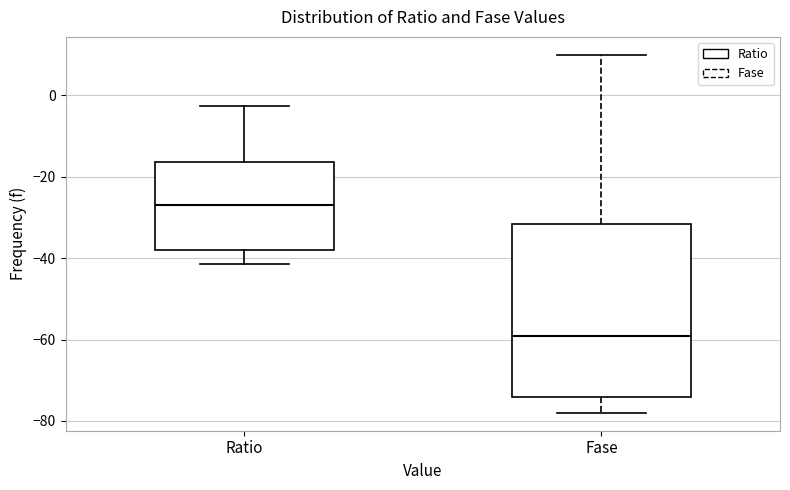

Where is the lower edge of the box for Fase on the y-axis? The values are not printed on the chart, so give them approximately, as read against the axis.

-74